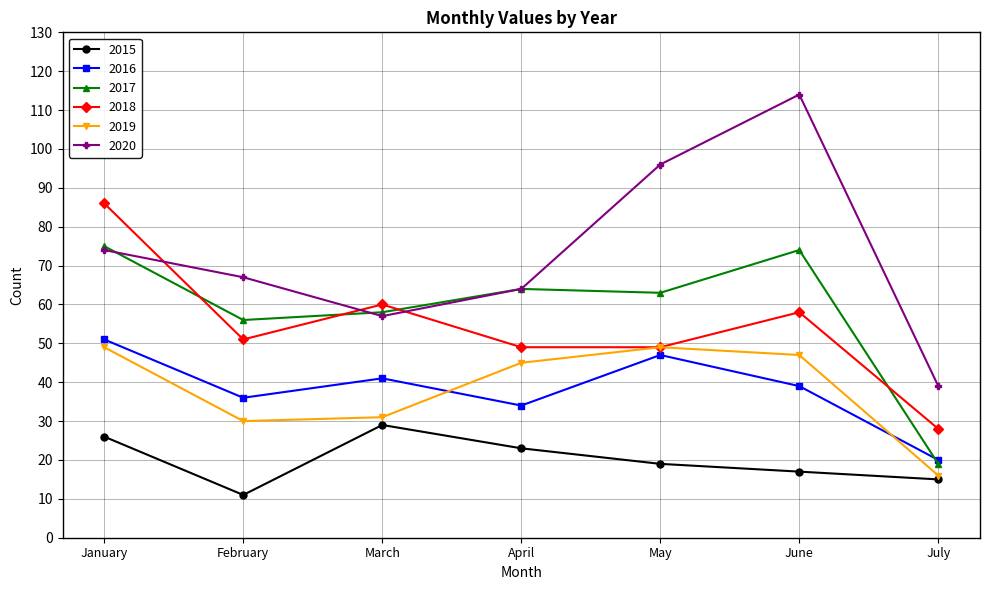

What are all the series names shown in the legend?

2015, 2016, 2017, 2018, 2019, 2020